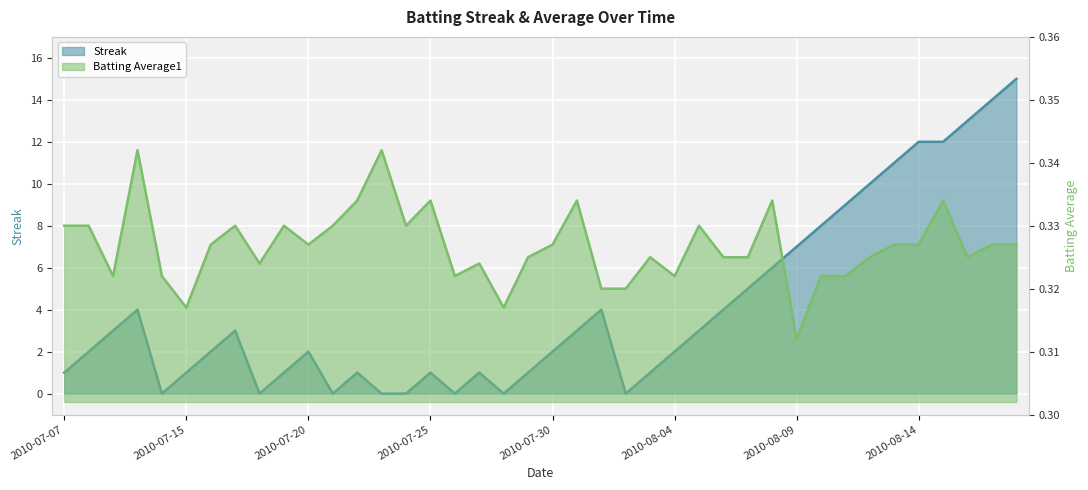

List the series in order of their peak value, highest first.

Streak, Batting Average1